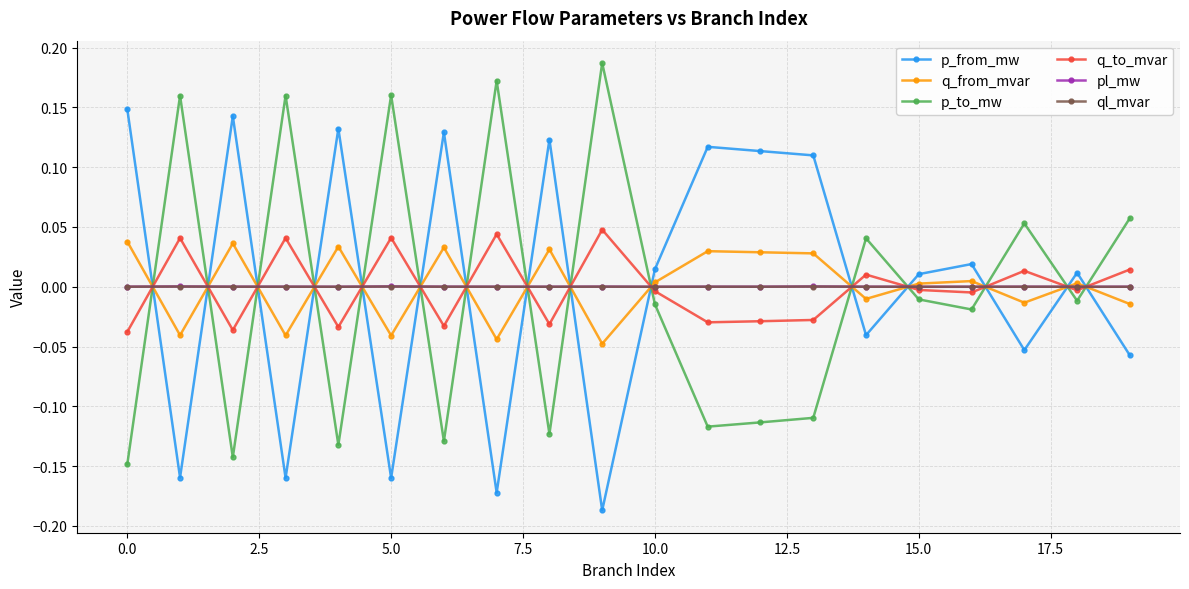

True or false: ql_mvar has more than 1 interior local peaks.

True